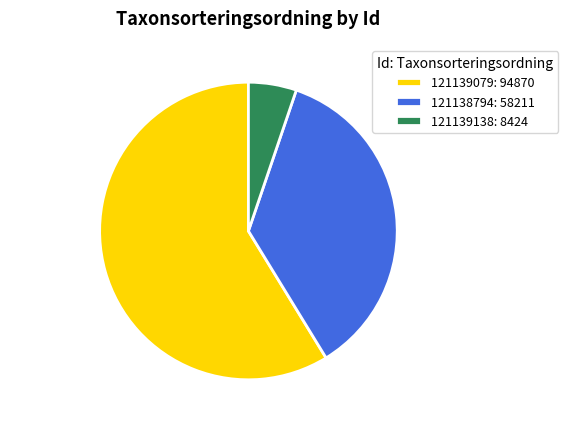

Rank the categories by value from highest to lowest.

121139079, 121138794, 121139138